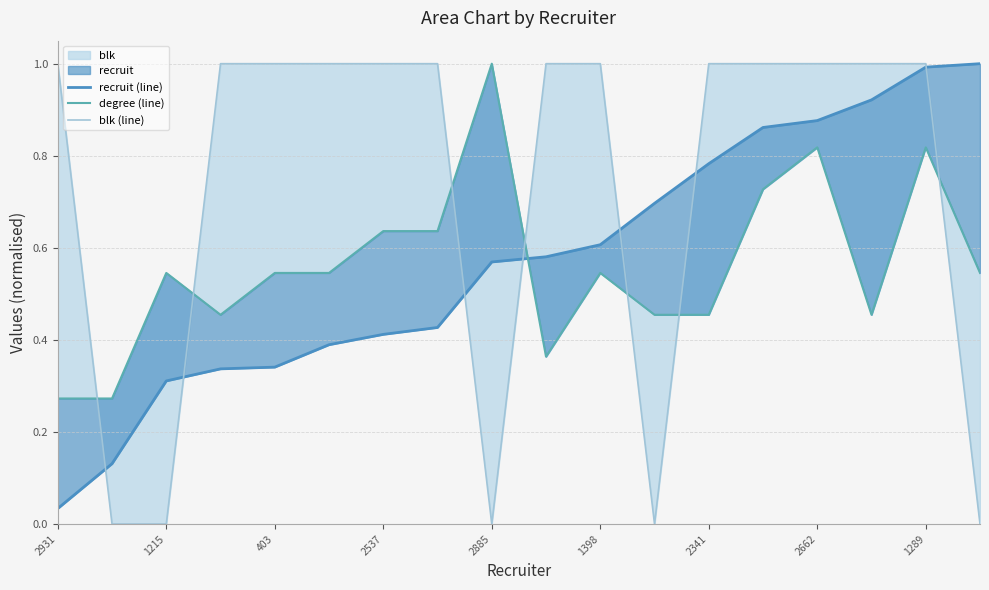

The value of blk (line) at 1398 is 1.0. True or false?

True